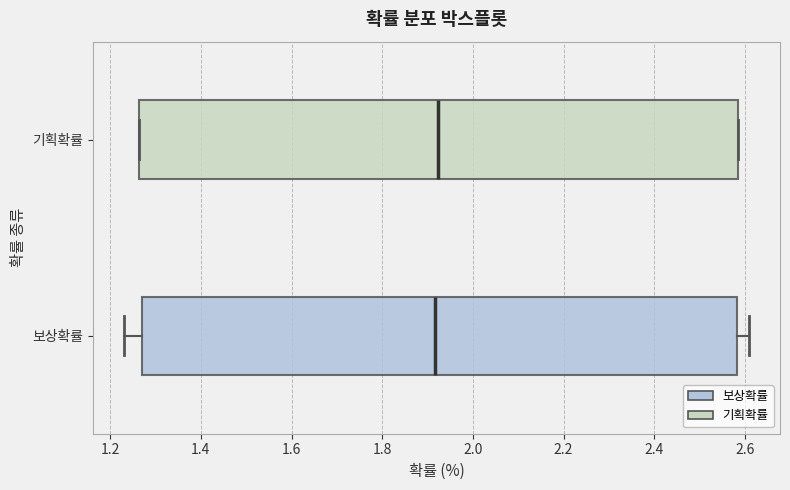

Where does the median line of the box for 보상확률 sit on the x-axis? The values are not printed on the chart, so give them approximately, as read against the axis.

1.92